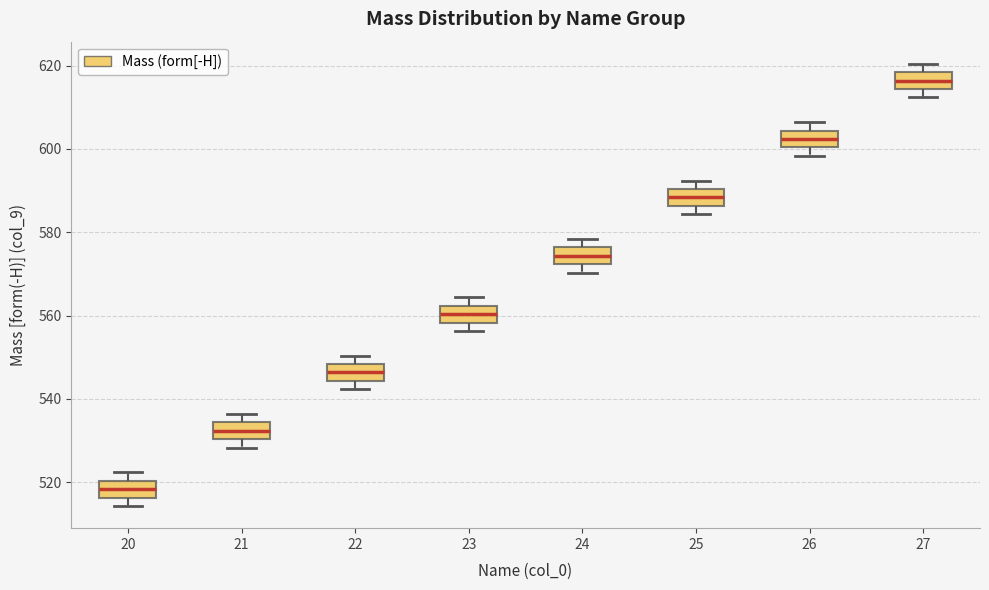

Reading left to right, transcribe this box plot: for each box, give where its median line is, the range the box spans, and where its two whiskers end, as read against the y-axis. The values are not printed on the chart, so give them approximately, as read against the axis.

20: median 518, box 516 to 520, whiskers 514 to 522
21: median 532, box 530 to 534, whiskers 528 to 536
22: median 546, box 544 to 548, whiskers 542 to 550
23: median 560, box 558 to 562, whiskers 556 to 564
24: median 574, box 572 to 576, whiskers 570 to 578
25: median 588, box 586 to 590, whiskers 584 to 592
26: median 602, box 600 to 604, whiskers 598 to 606
27: median 616, box 614 to 618, whiskers 612 to 620